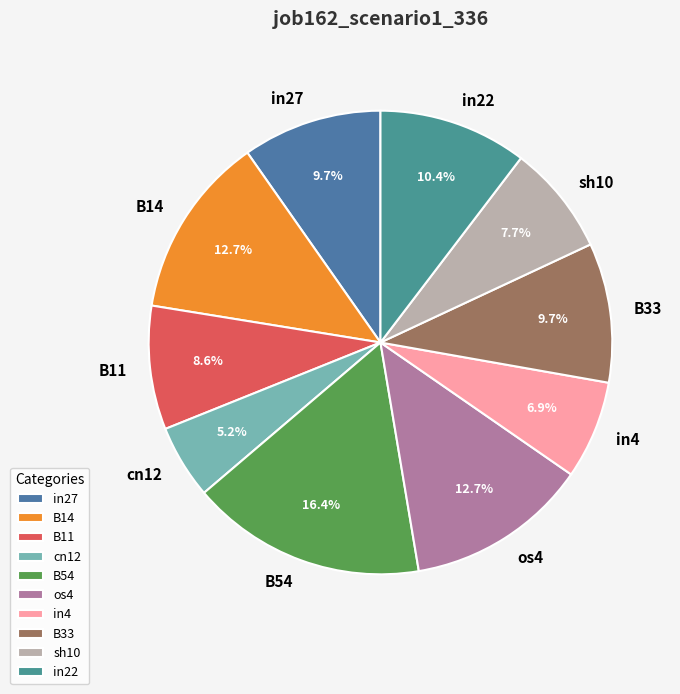

True or false: in4 accounts for 7% of the total.

True